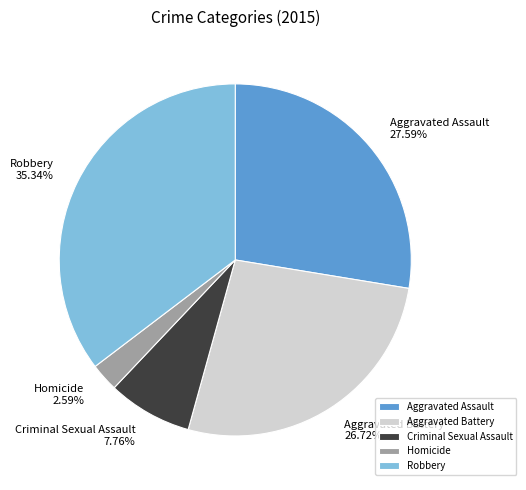

Rank the categories by value from lowest to highest.

Homicide, Criminal Sexual Assault, Aggravated Battery, Aggravated Assault, Robbery